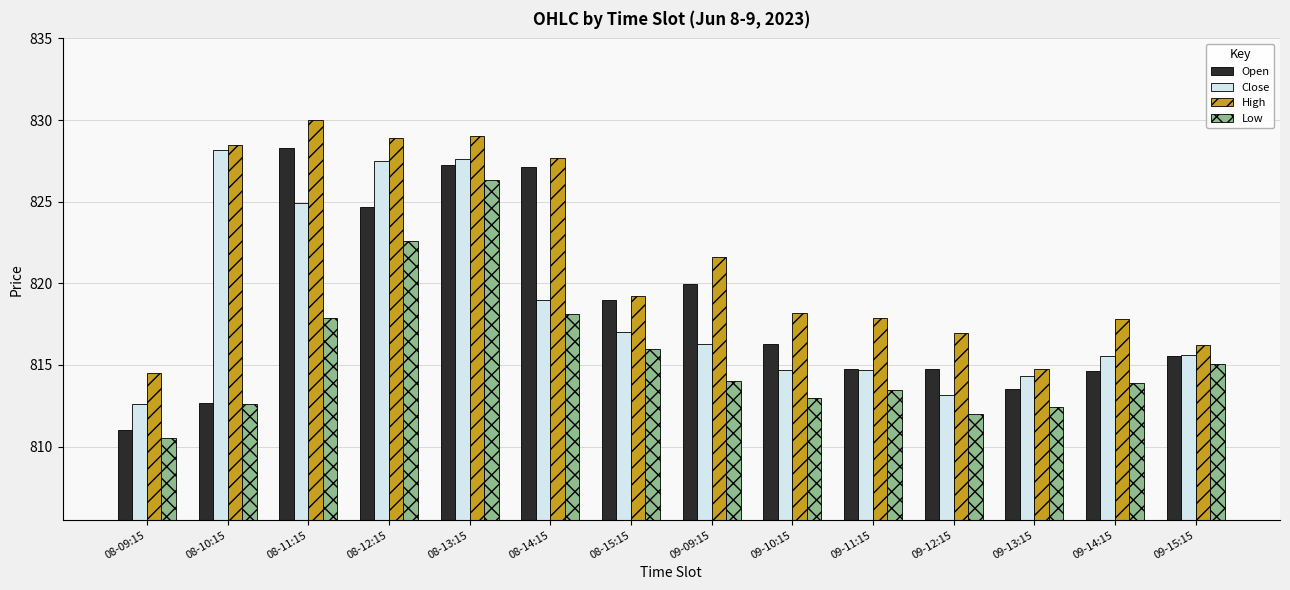

At which label is High closest to 822?

09-09:15